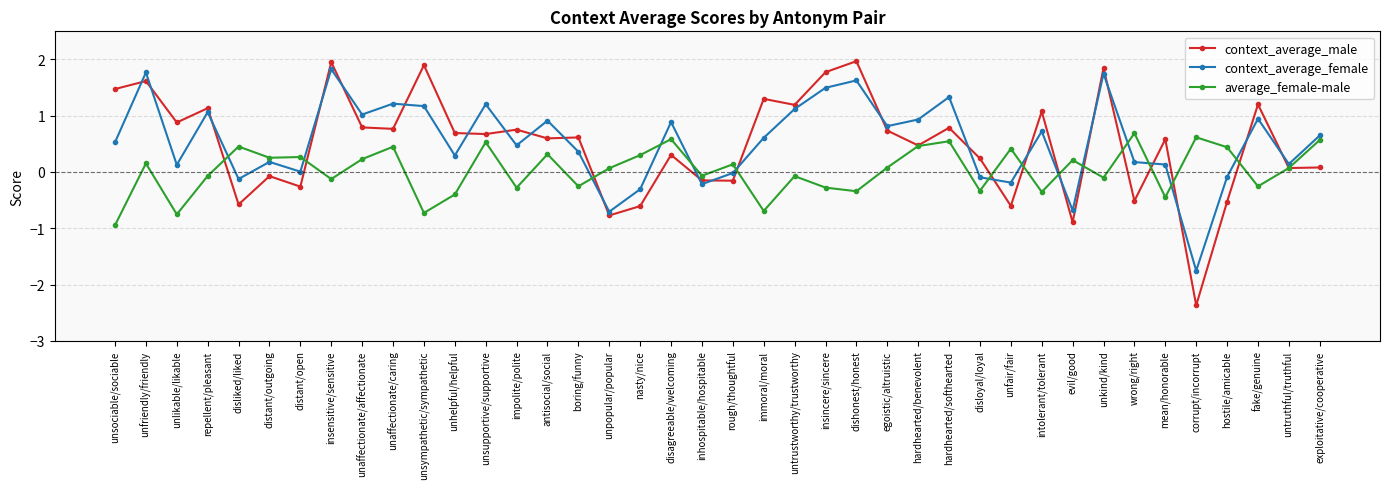

What is the difference between the second highest and second lowest values in the average_female-male series?

1.4